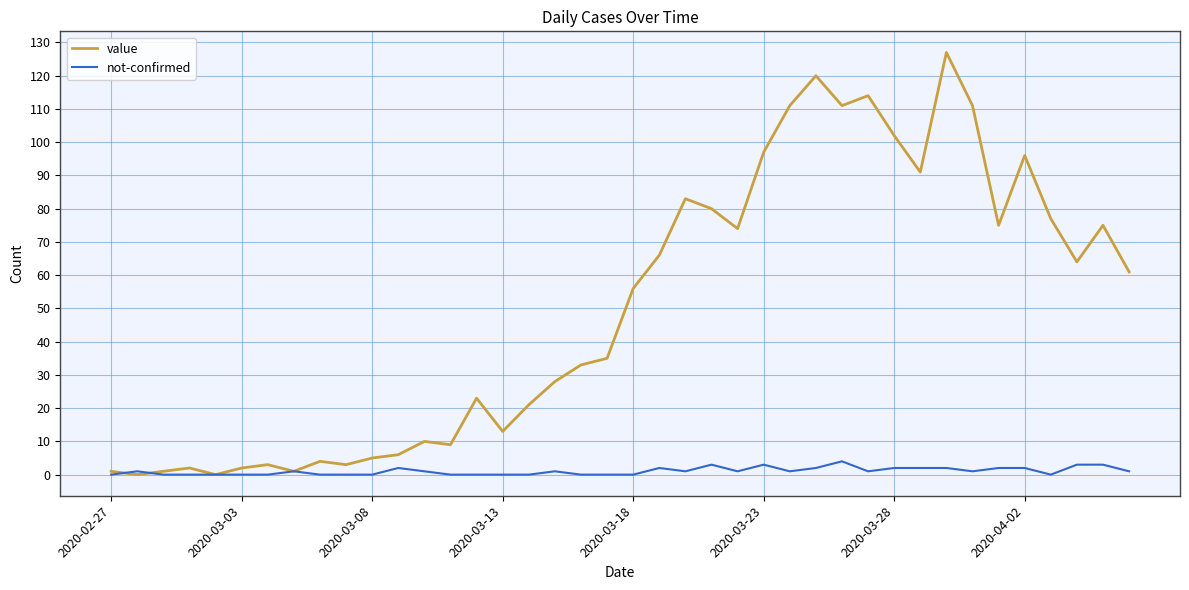

What is the greatest value displayed?

127